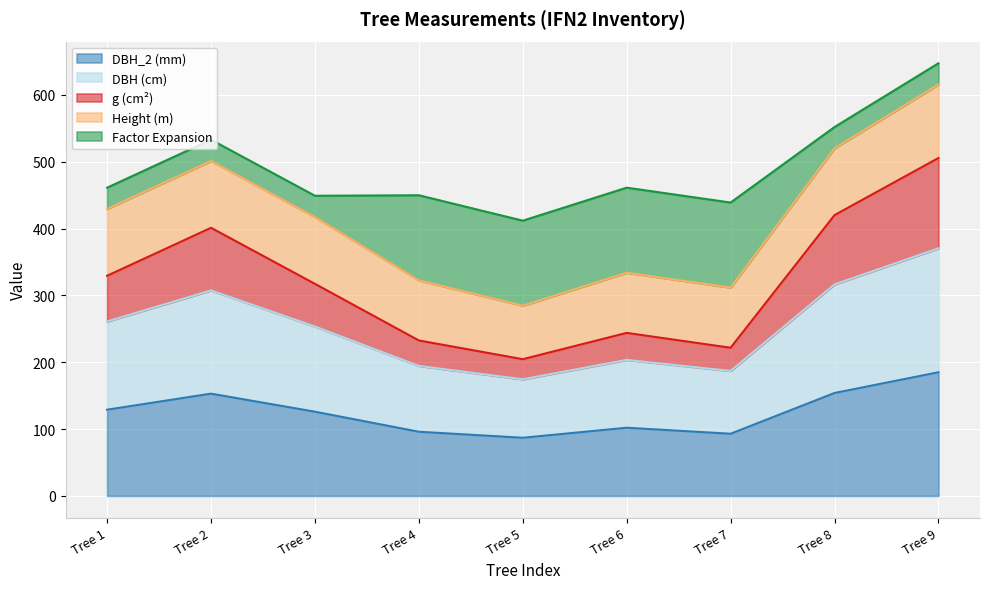

True or false: dbh_2 and dbh intersect in this chart.

False